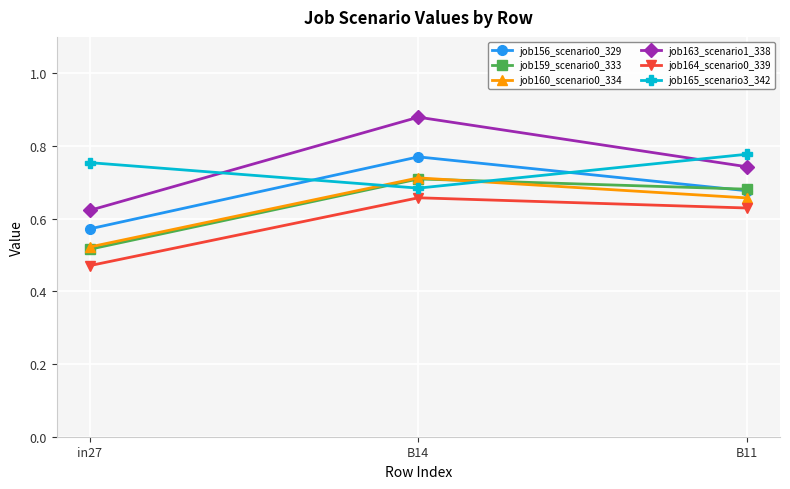

What are all the series names shown in the legend?

job156_scenario0_329, job159_scenario0_333, job160_scenario0_334, job163_scenario1_338, job164_scenario0_339, job165_scenario3_342